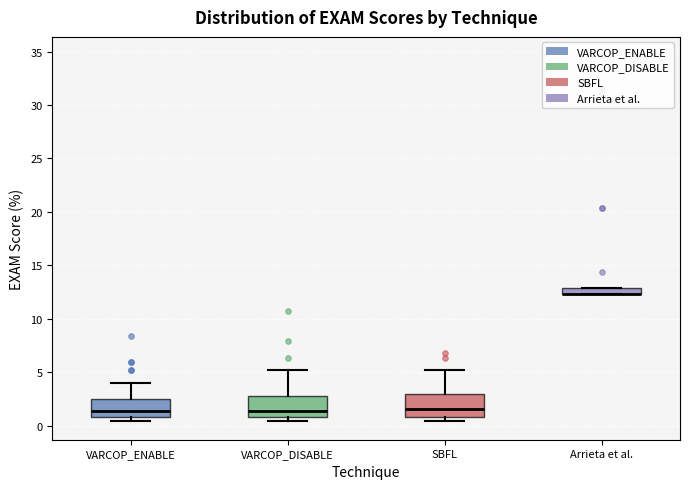

Where does the median line of the box for VARCOP_DISABLE sit on the y-axis? The values are not printed on the chart, so give them approximately, as read against the axis.

1.5